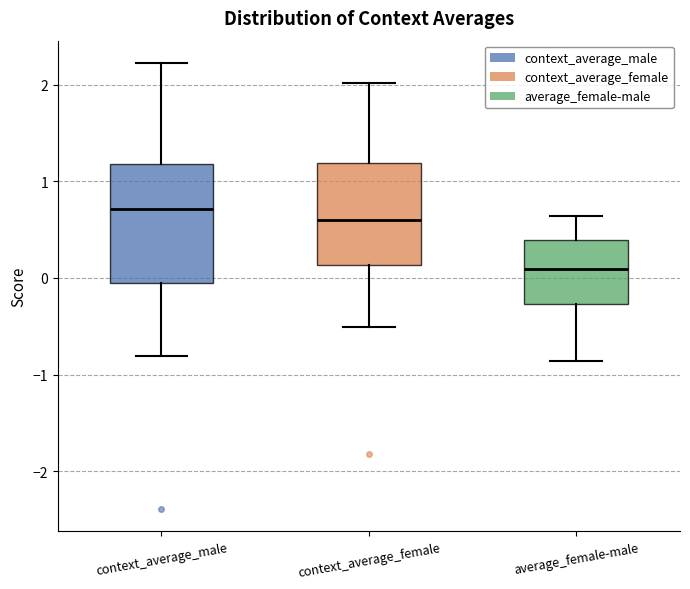

Where is the lower edge of the box for context_average_male on the y-axis? The values are not printed on the chart, so give them approximately, as read against the axis.

0.0